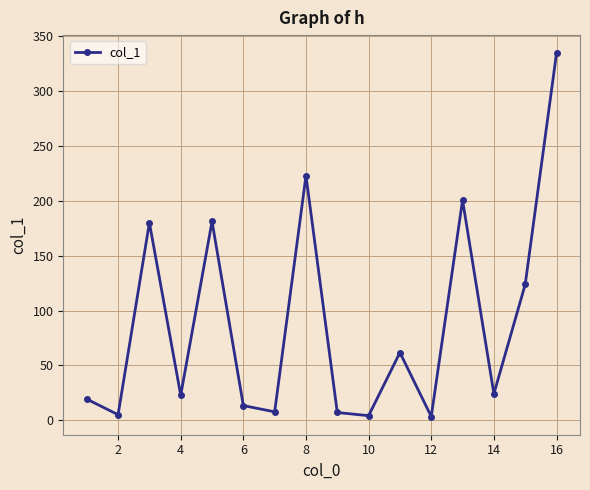

What is the value of the 16th point from the left?

334.3